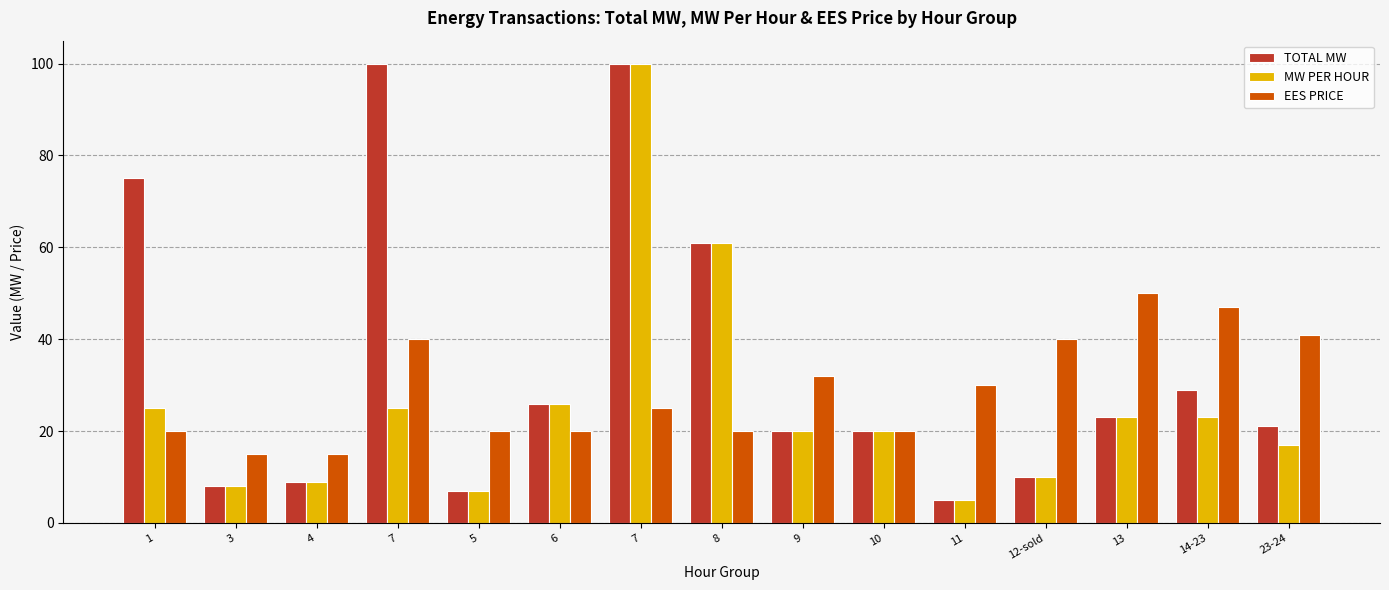

Reading left to right, what are all the values shown in this chart?

TOTAL MW: 1=75	3=8	4=9	7=100	5=7	6=26	7=100	8=61	9=20	10=20	11=5	12-sold=10	13=23	14-23=29	23-24=21
MW PER HOUR: 1=25	3=8	4=9	7=25	5=7	6=26	7=100	8=61	9=20	10=20	11=5	12-sold=10	13=23	14-23=23	23-24=17
EES PRICE: 1=20	3=15	4=15	7=40	5=20	6=20	7=25	8=20	9=32	10=20	11=30	12-sold=40	13=50	14-23=47	23-24=41